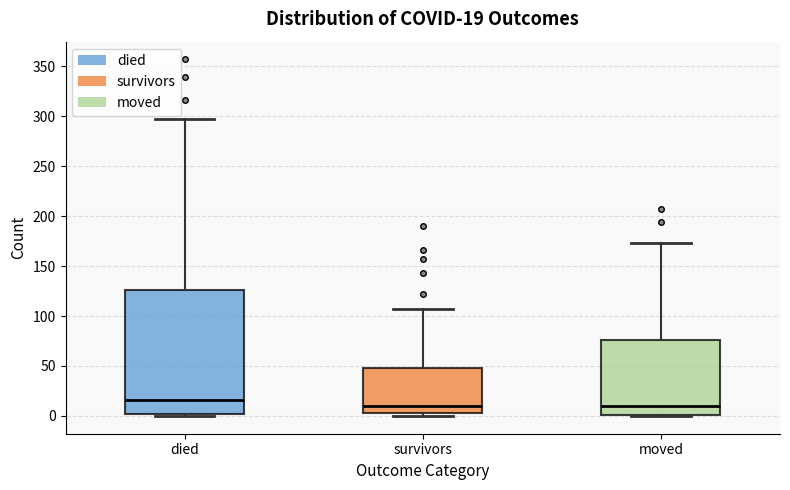

Which box has the highest median line?

died